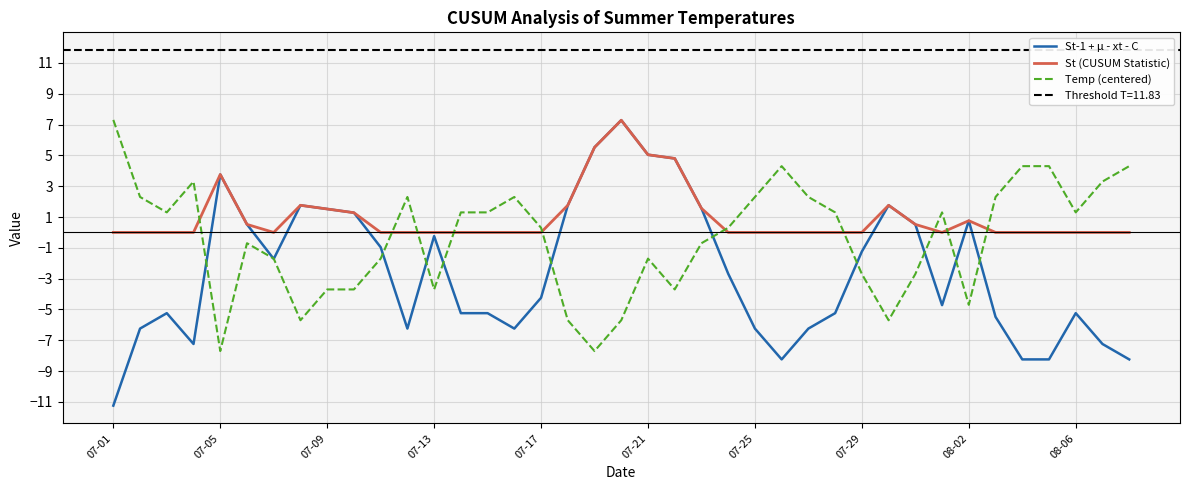

How many distinct data groups are displayed?

3